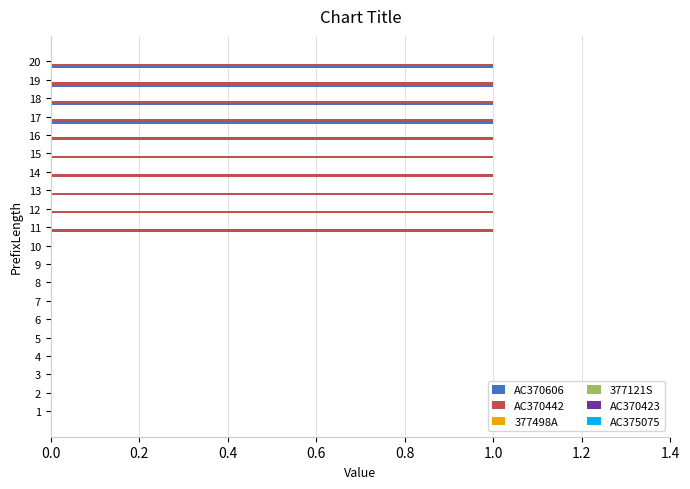

Which series has the largest total across all categories?

AC370442